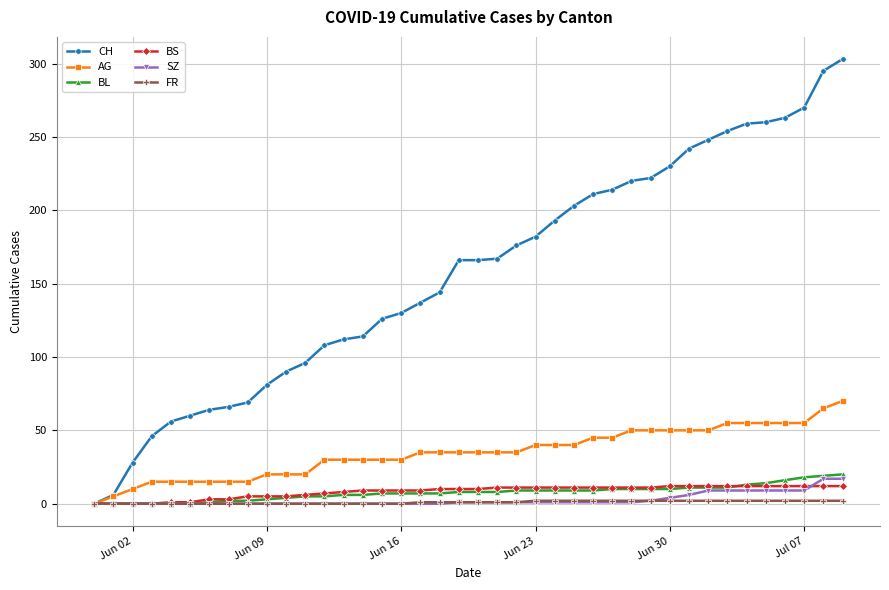

How many distinct data groups are displayed?

6